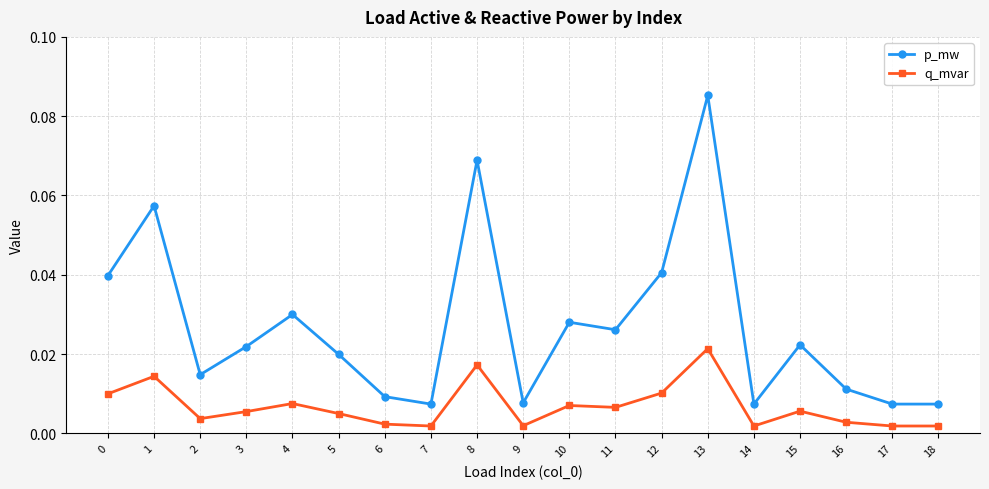

Between 16 and 18, which series saw the biggest shift?

p_mw